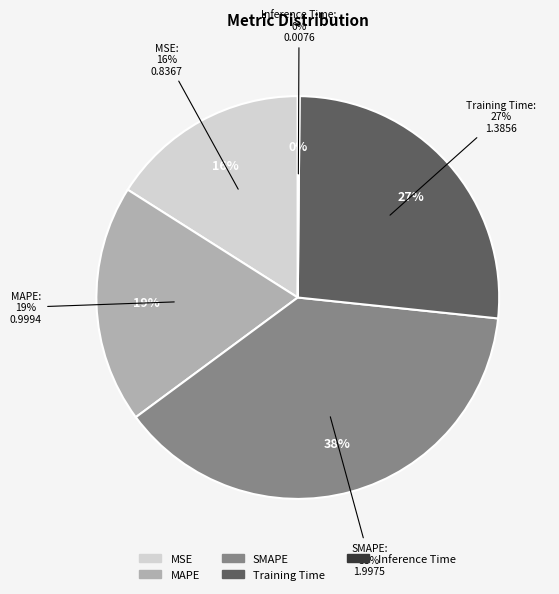

What percentage is the SMAPE slice, to the nearest percent?

38%